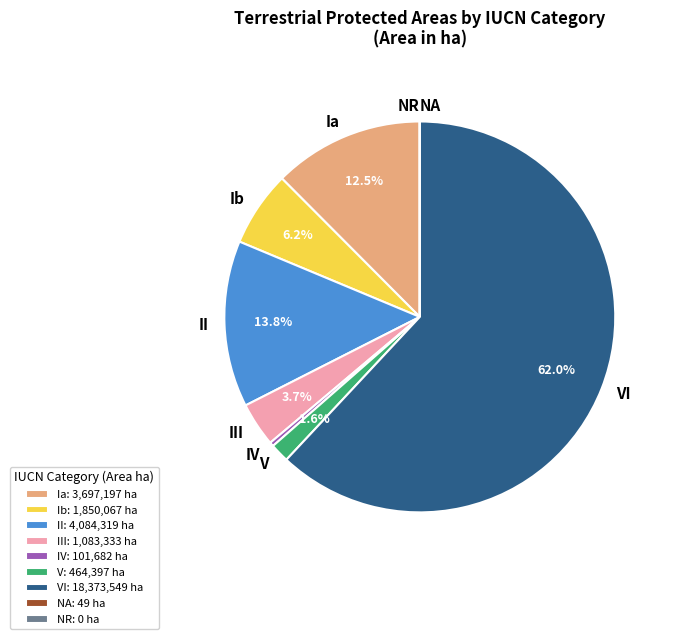

What portion of the pie excludes II: 4,084,319 ha?

86.2%